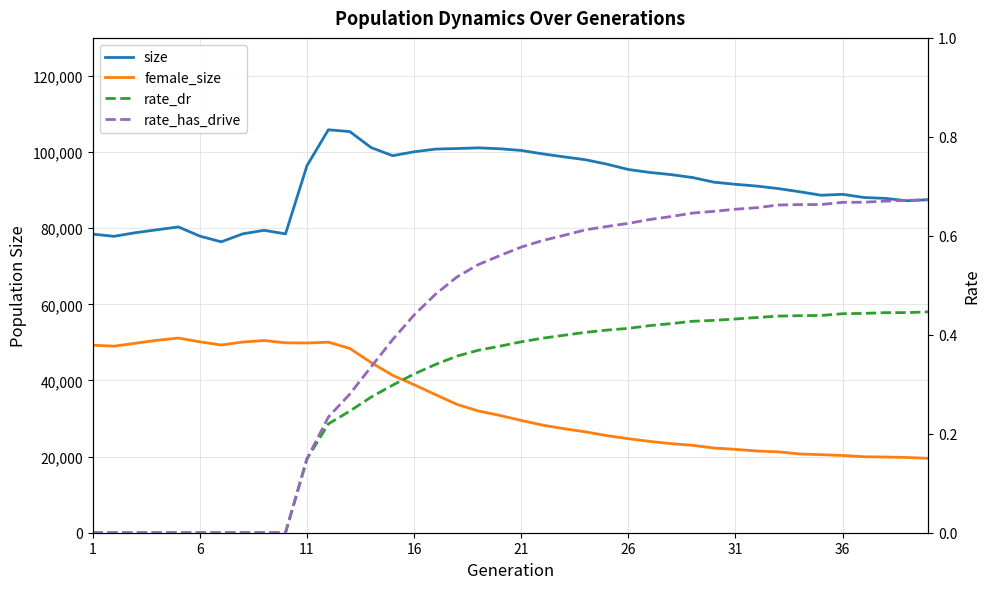

How many rate_has_drive values are between 0 and 1?

40